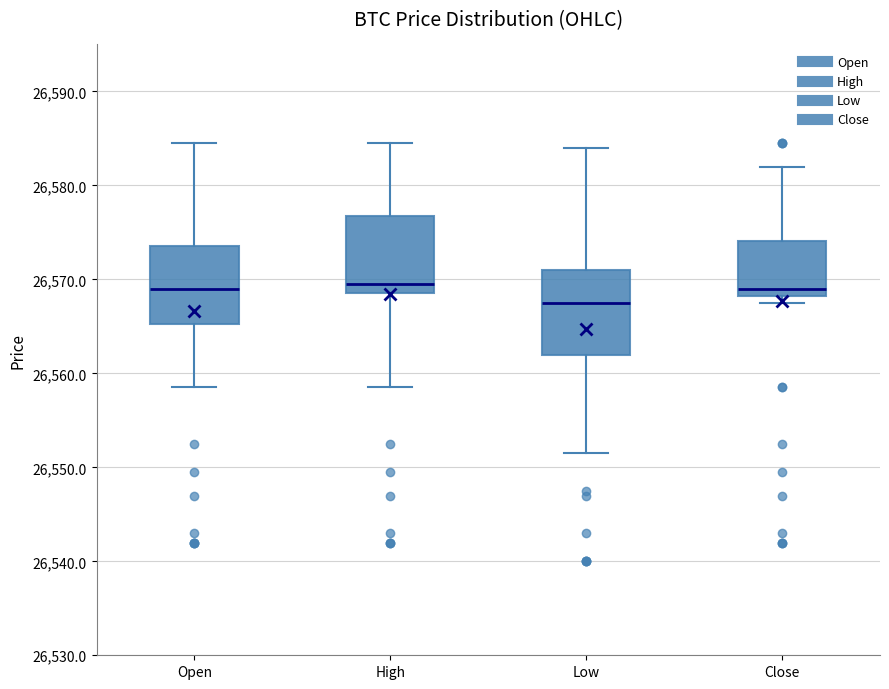

Reading left to right, read every box against the y-axis: the position of its median line, the range the box covers, and the ends of its whiskers. The values are not printed on the chart, so give them approximately, as read against the axis.

Open: median 26569, box 26565 to 26574, whiskers 26559 to 26585
High: median 26570, box 26569 to 26577, whiskers 26559 to 26585
Low: median 26568, box 26562 to 26571, whiskers 26552 to 26584
Close: median 26569, box 26568 to 26574, whiskers 26568 (just below the box's lower edge) to 26582